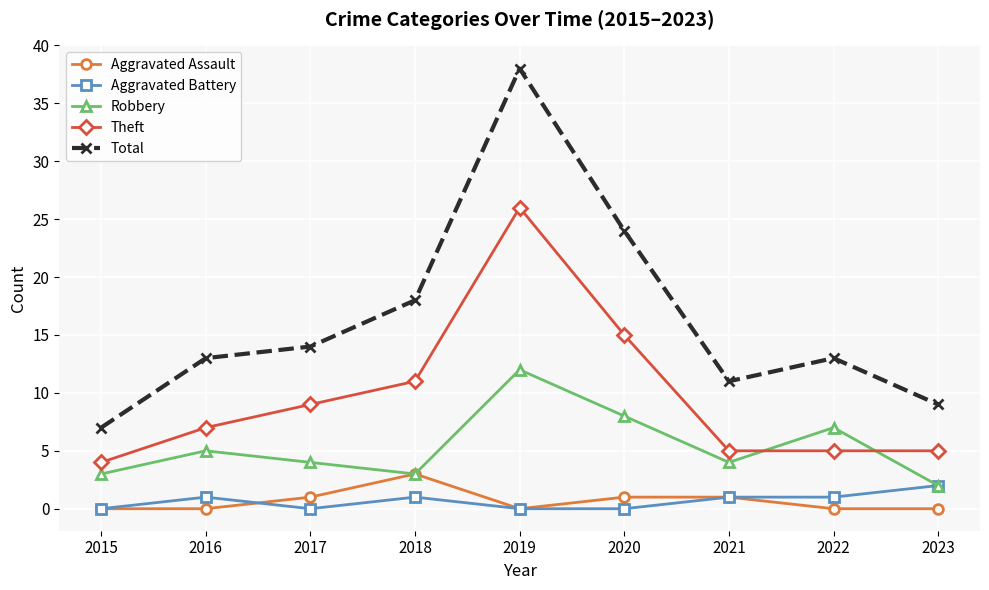

Reading left to right, what are all the values shown in this chart?

Aggravated Assault: 0	0	1	3	0	1	1	0	0
Aggravated Battery: 0	1	0	1	0	0	1	1	2
Robbery: 3	5	4	3	12	8	4	7	2
Theft: 4	7	9	11	26	15	5	5	5
Total: 7	13	14	18	38	24	11	13	9